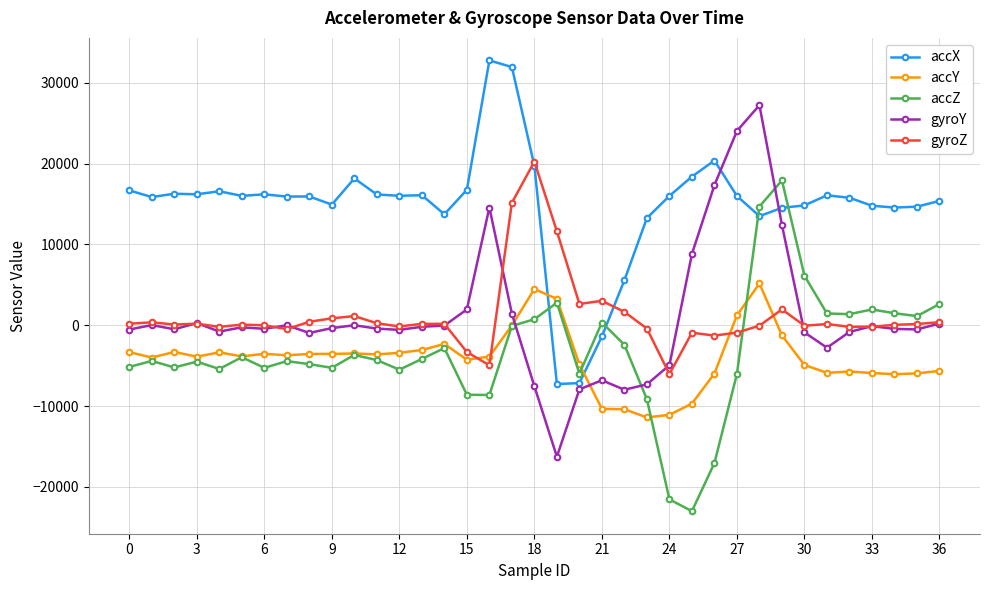

What is the value of the accY point at the 34th from the left?

-5908